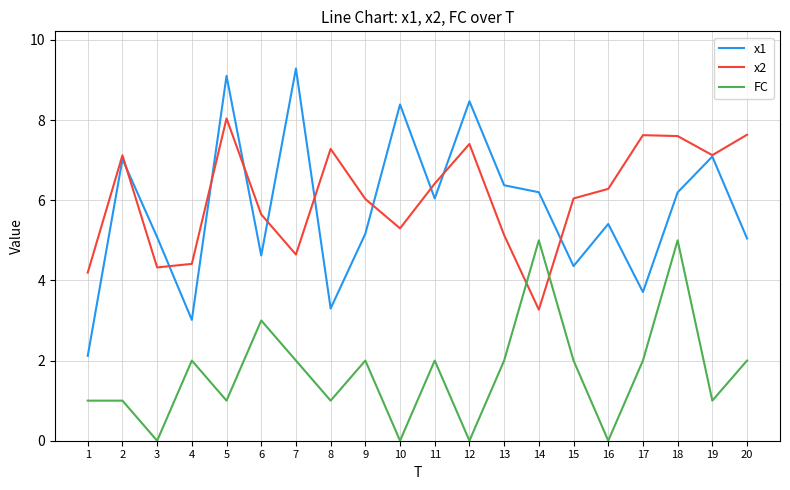

The value of x1 at 8 is 3.3. True or false?

True